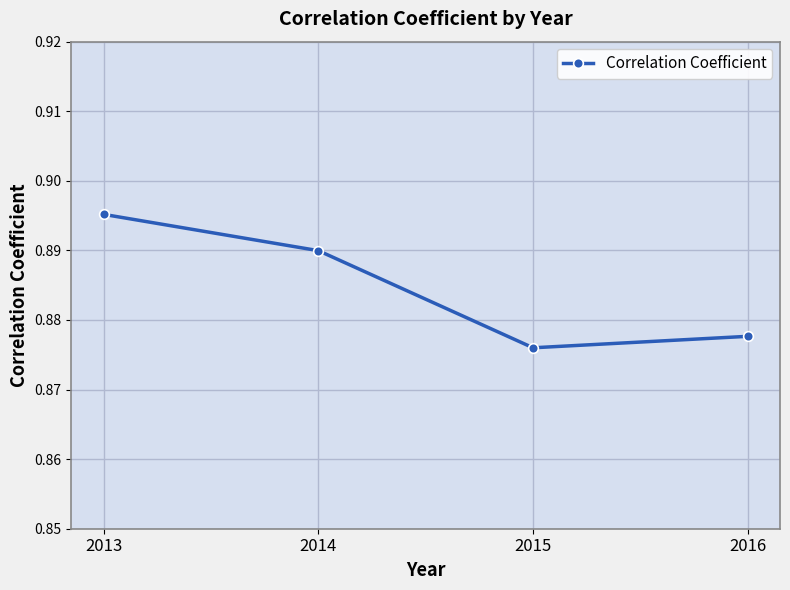

Count the values in the range 0 to 1.

4